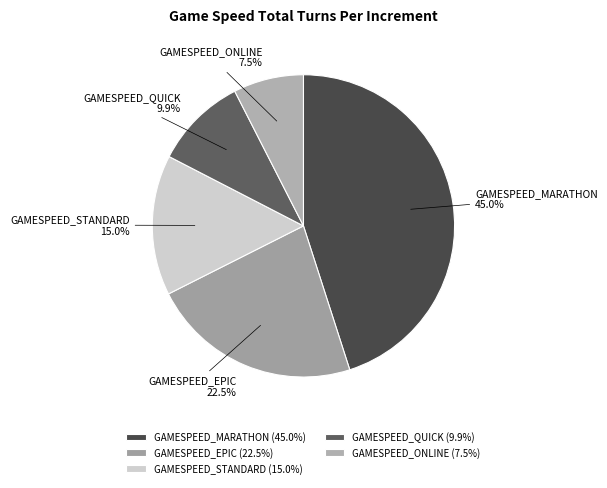

Count the number of slices in the pie.

5